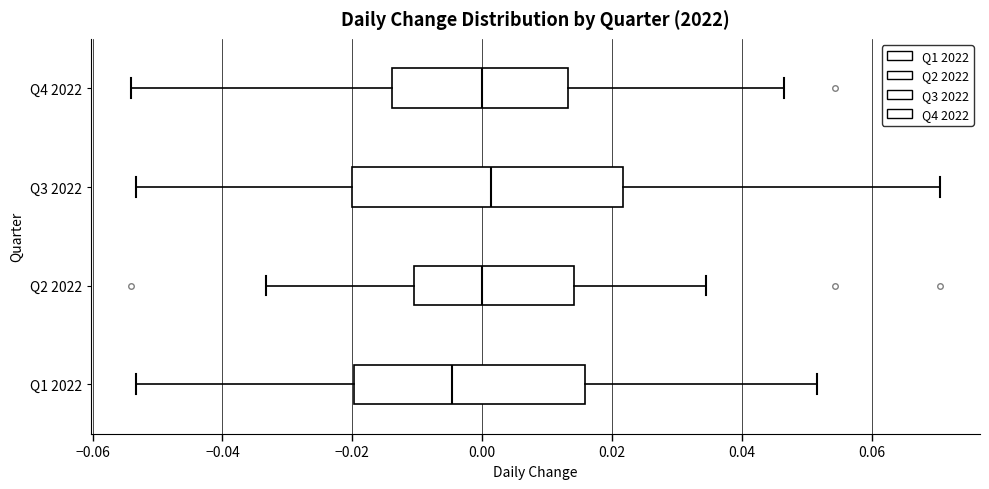

Where does the median line of the box for Q3 2022 sit on the x-axis? The values are not printed on the chart, so give them approximately, as read against the axis.

0.002